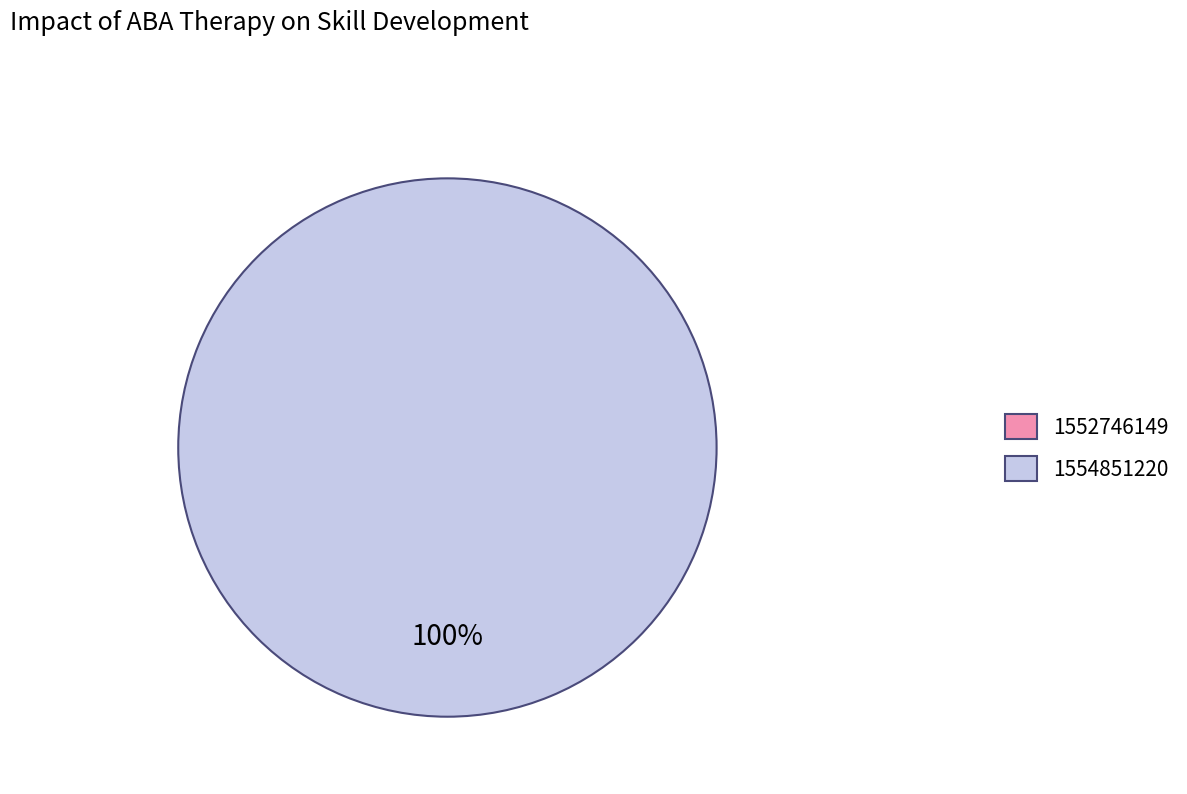

The 1552746149 slice represents 0% of the pie. True or false?

True